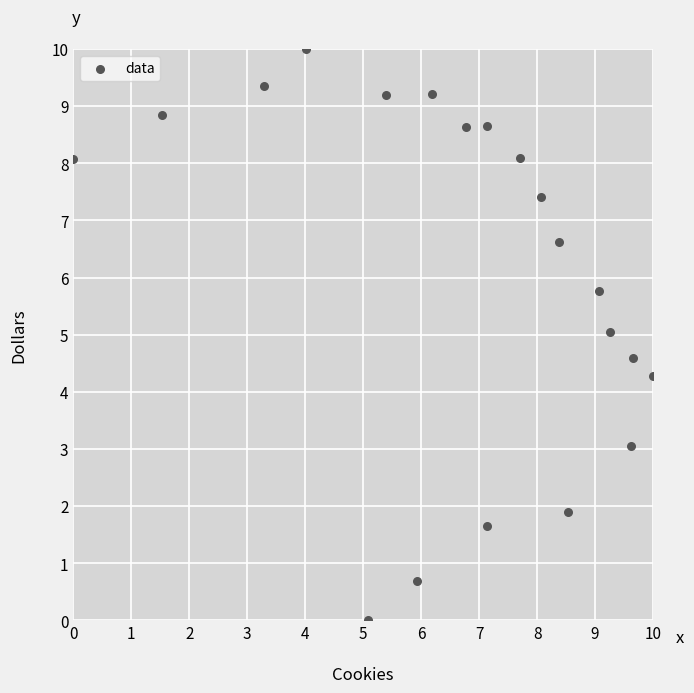

What is the range of X values (max minus min)?

10.0